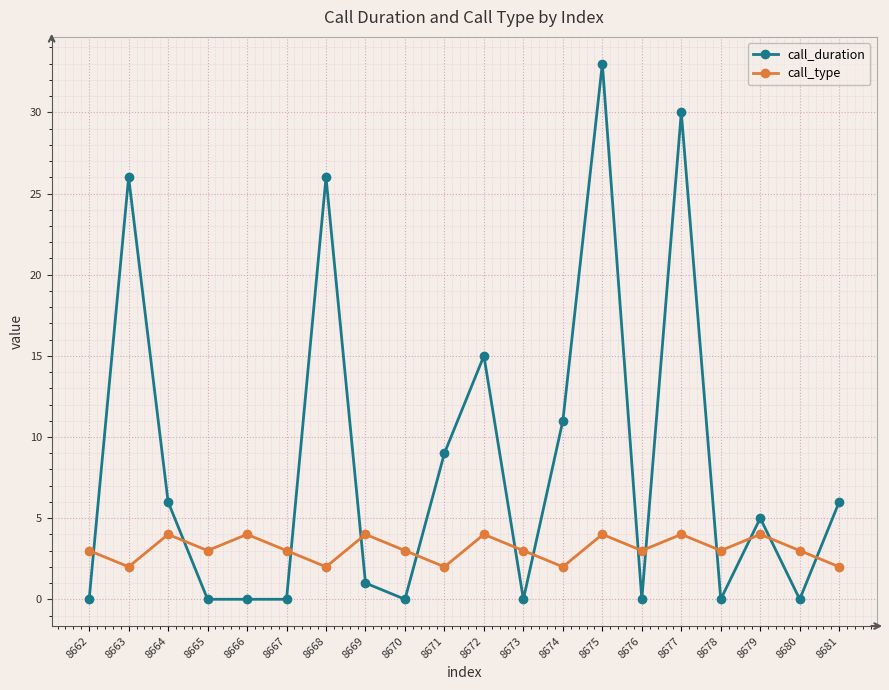

At which label does call_duration first exceed 5?

8663